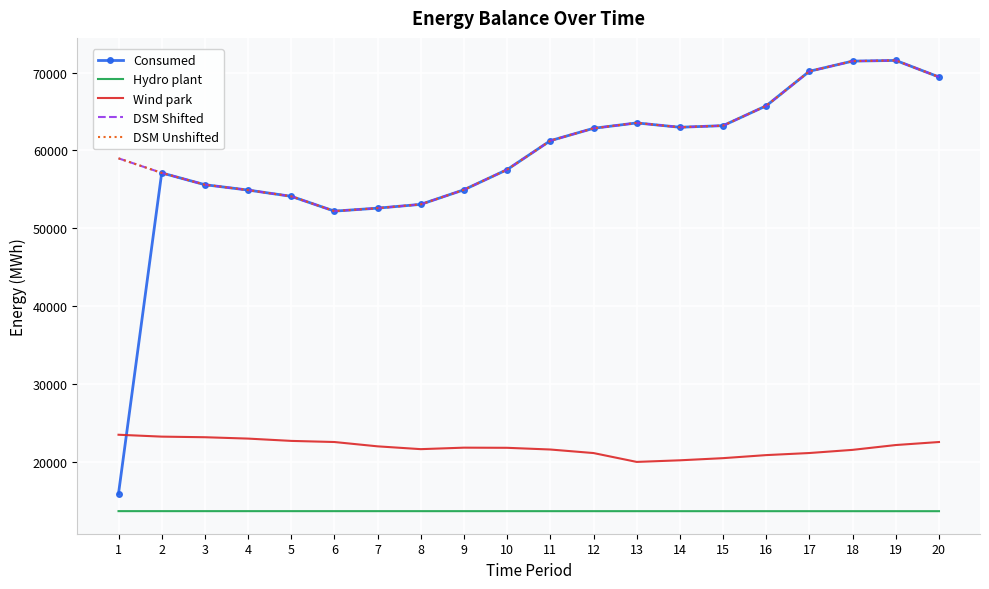

Reading left to right, transcribe all the data shown in this chart.

Consumed: 1=15878.6	2=57108.4	3=55590.5	4=54901.5	5=54096.7	6=52192.0	7=52575.2	8=53063.4	9=54938.5	10=57533.8	11=61248.4	12=62841.6	13=63533.4	14=62976.9	15=63182.9	16=65735.6	17=70177.2	18=71480.5	19=71569.4	20=69439.8
Hydro plant: 1=13618.6	2=13618.3	3=13618.0	4=13617.7	5=13617.3	6=13617.0	7=13616.7	8=13616.3	9=13616.0	10=13615.7	11=13615.3	12=13615.0	13=13614.7	14=13614.3	15=13614.0	16=13613.7	17=13613.3	18=13613.0	19=13612.7	20=13612.3
Wind park: 1=23440.8	2=23198.5	3=23121.1	4=22945.5	5=22649.3	6=22505.6	7=21949.5	8=21588.5	9=21780.3	10=21761.3	11=21541.8	12=21086.0	13=19947.7	14=20154.7	15=20430.5	16=20823.2	17=21091.6	18=21497.3	19=22117.6	20=22505.7
DSM Shifted: 1=58981.1	2=57108.4	3=55590.5	4=54901.5	5=54096.7	6=52192.0	7=52575.2	8=53063.4	9=54938.5	10=57533.8	11=61248.4	12=62841.6	13=63533.4	14=62976.9	15=63182.9	16=65735.6	17=70177.2	18=71480.5	19=71569.4	20=69439.8
DSM Unshifted: 1=58981.1	2=57108.4	3=55590.5	4=54901.5	5=54096.7	6=52192.0	7=52575.2	8=53063.4	9=54938.5	10=57533.8	11=61248.4	12=62841.6	13=63533.4	14=62976.9	15=63182.9	16=65735.6	17=70177.2	18=71480.5	19=71569.4	20=69439.8